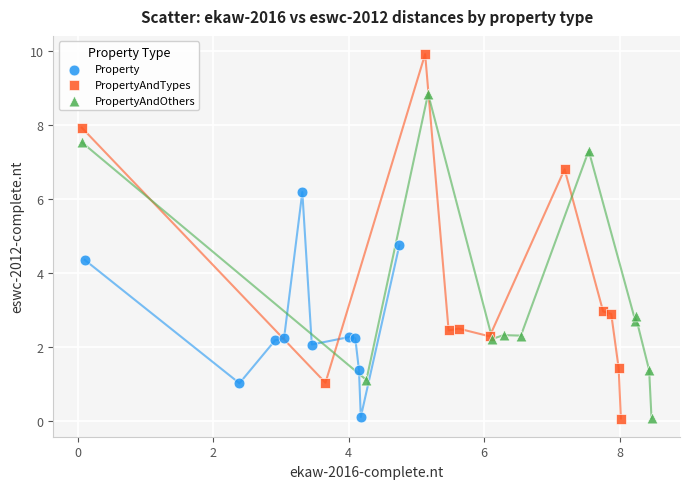

Which series contains the highest Y value?

PropertyAndTypes